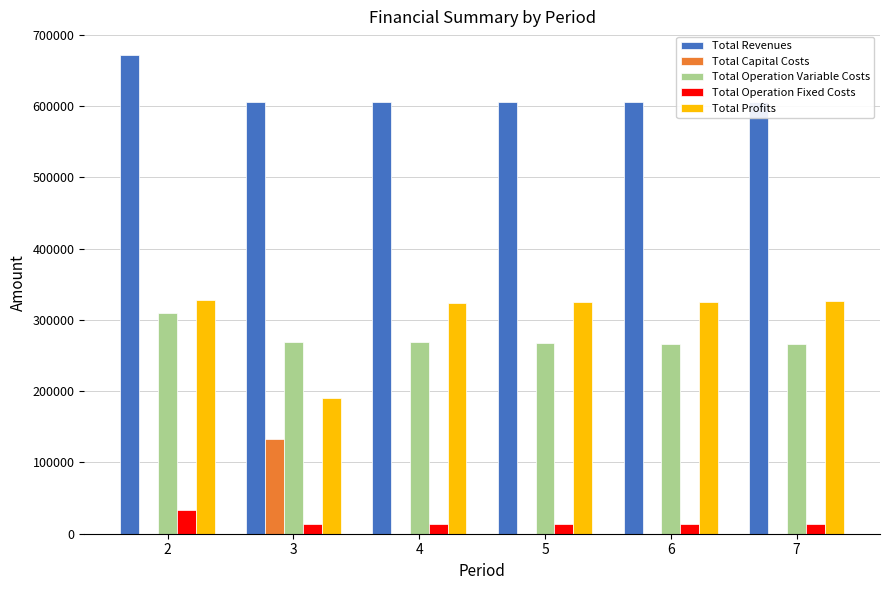

List the series in order of their peak value, highest first.

Total Revenues, Total Profits, Total Operation Variable Costs, Total Capital Costs, Total Operation Fixed Costs